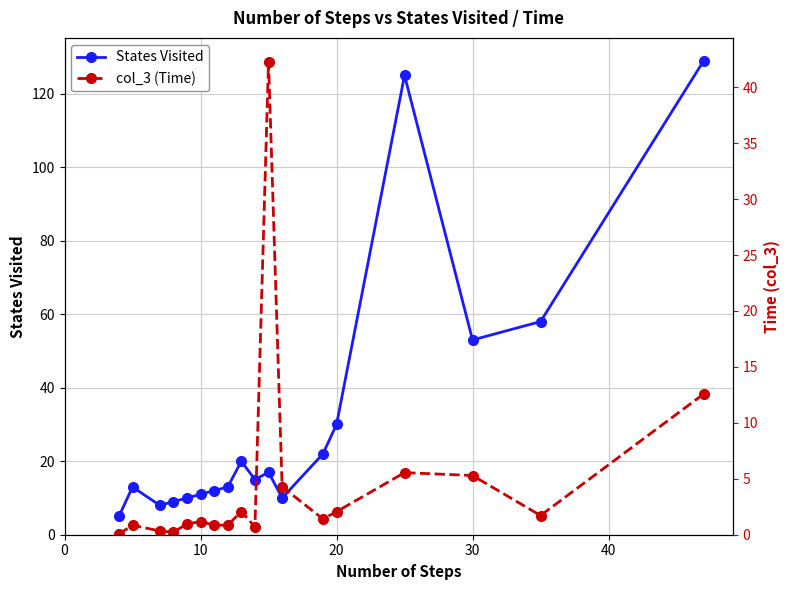

What is the minimum value for States Visited?

5